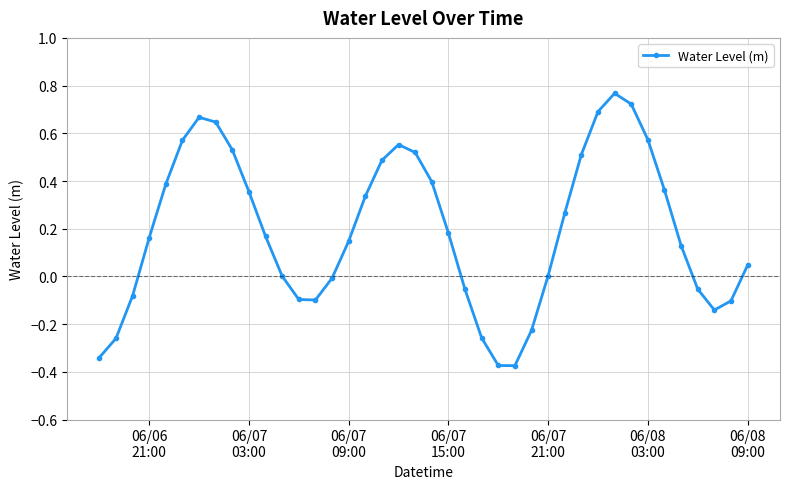

What is the difference between the second highest and second lowest values?

1.1